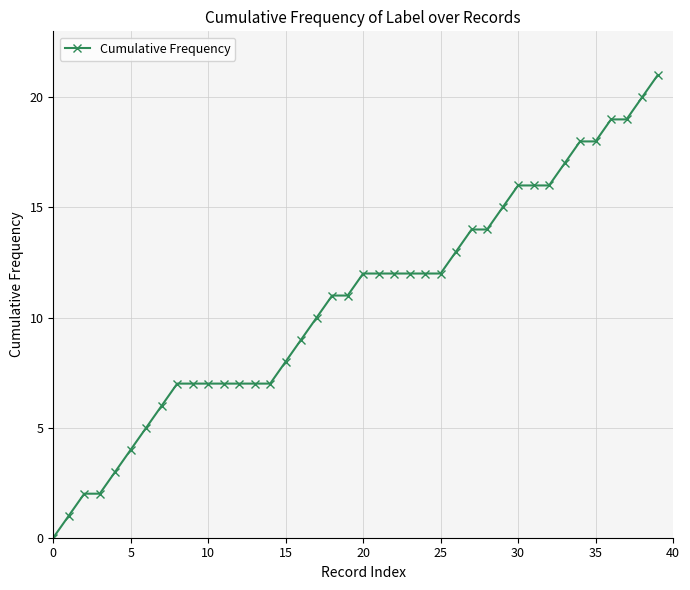

What is the difference between the maximum and second lowest values?

20